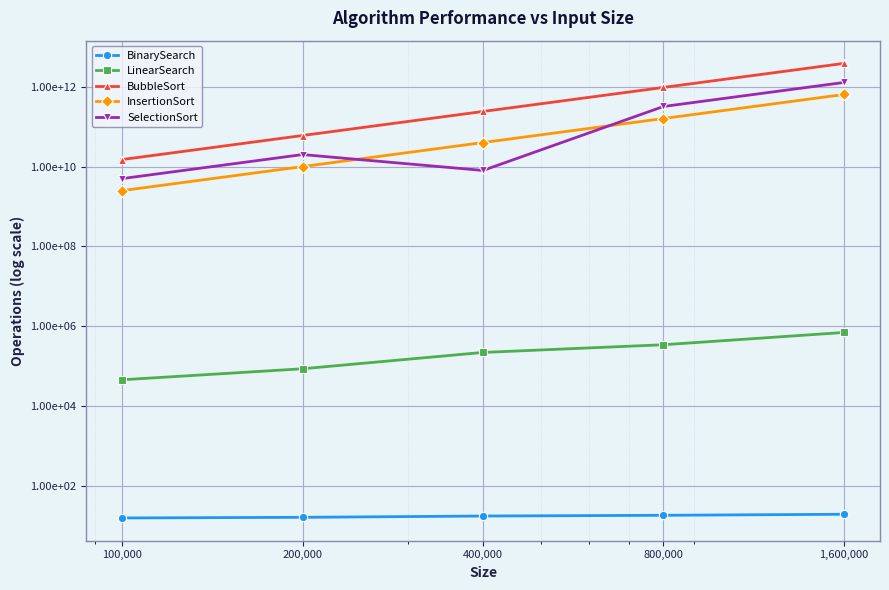

Reading right to left, what are all the values shown in this chart?

BinarySearch: 19.6	18.5	17.7	16.4	15.8
LinearSearch: 700399.5	344961.8	221521.1	86359.3	45749.4
BubbleSort: 3839995200000.0	959998800000.0	239999400000.0	59999700000.0	14999850000.0
InsertionSort: 639999600000.0	159999800000.0	39999900000.0	9999950000.0	2499975000.0
SelectionSort: 1279999200000.0	319999600000.0	7999800000.0	19999900000.0	4999950000.0